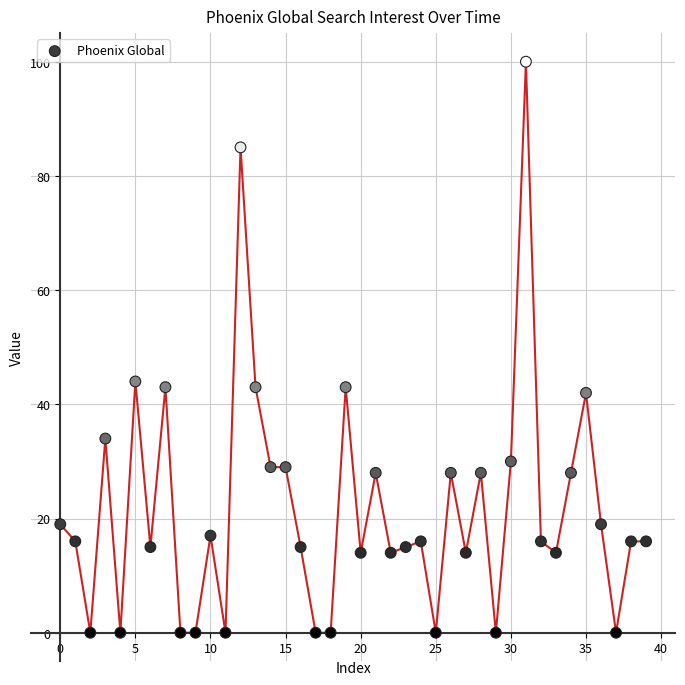

What is the range of Y values (max minus min)?

100